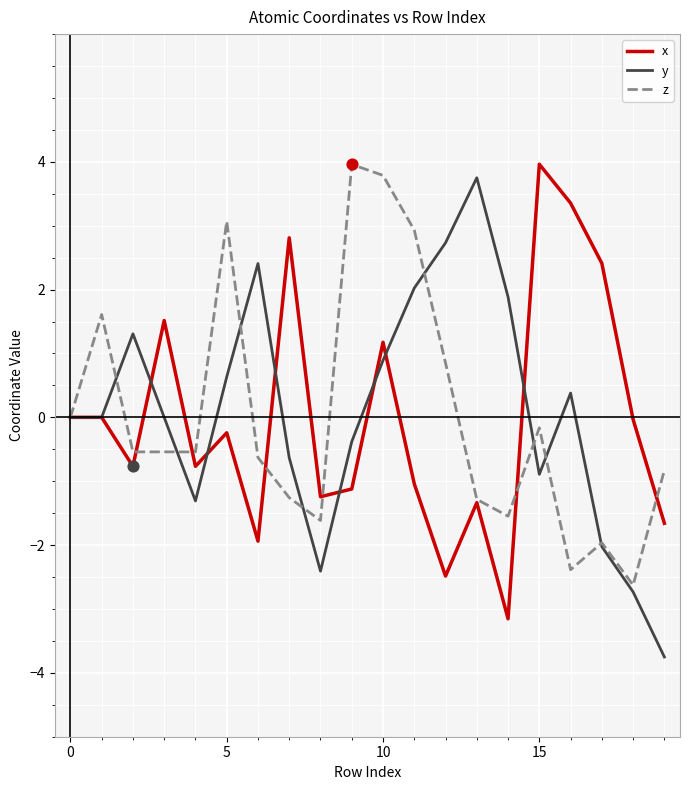

What is the minimum value shown in the chart?

-3.8